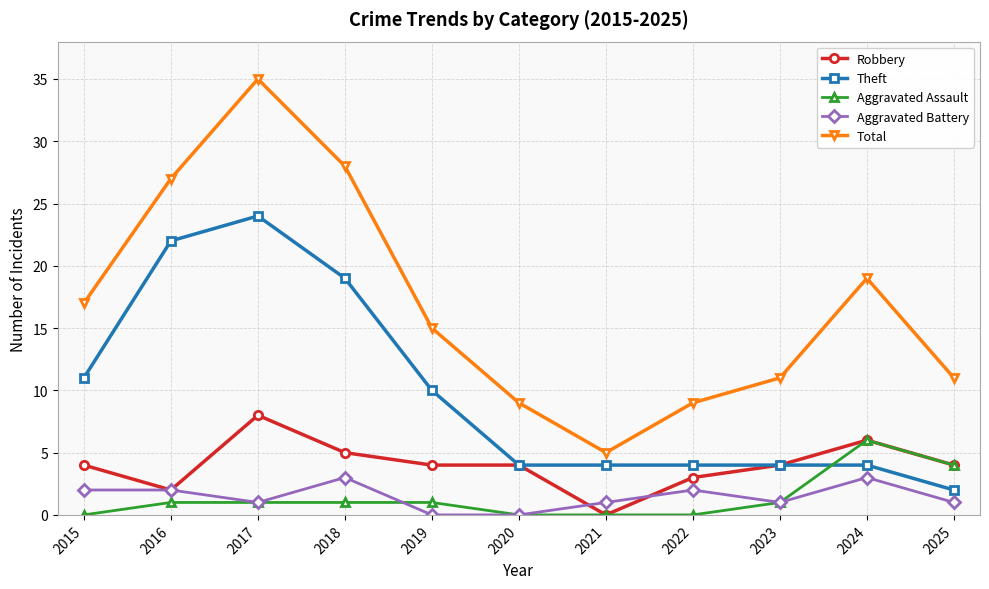

What is the sum of all Total values?

186